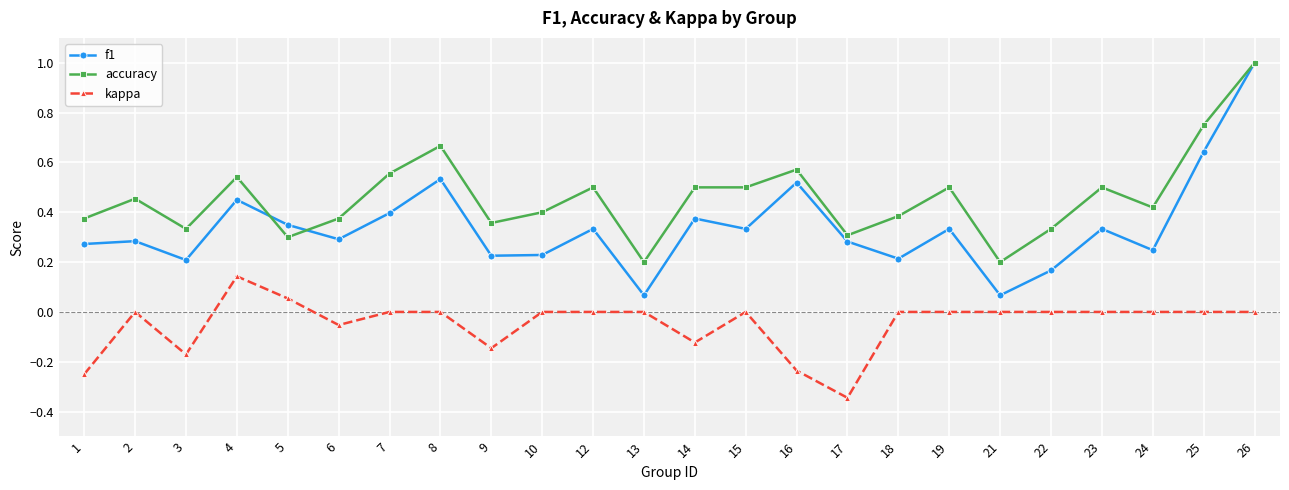

True or false: kappa and accuracy cross at least once.

False